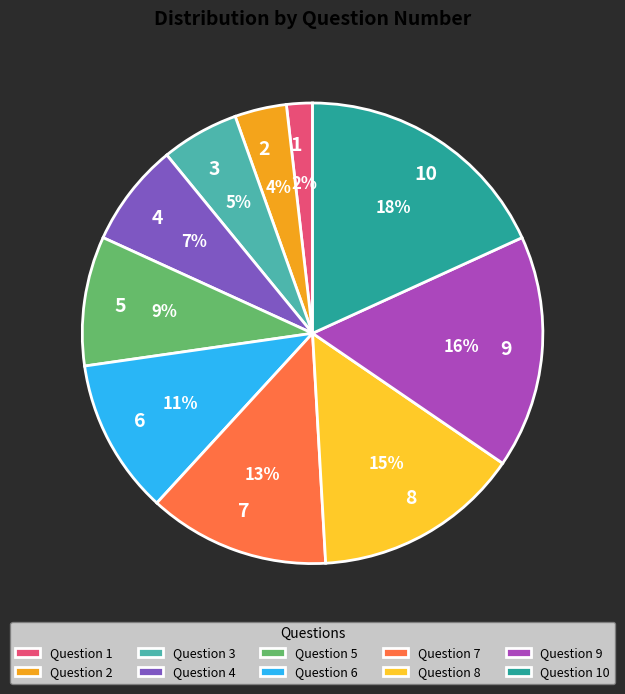

The 10 slice represents 18% of the pie. True or false?

True